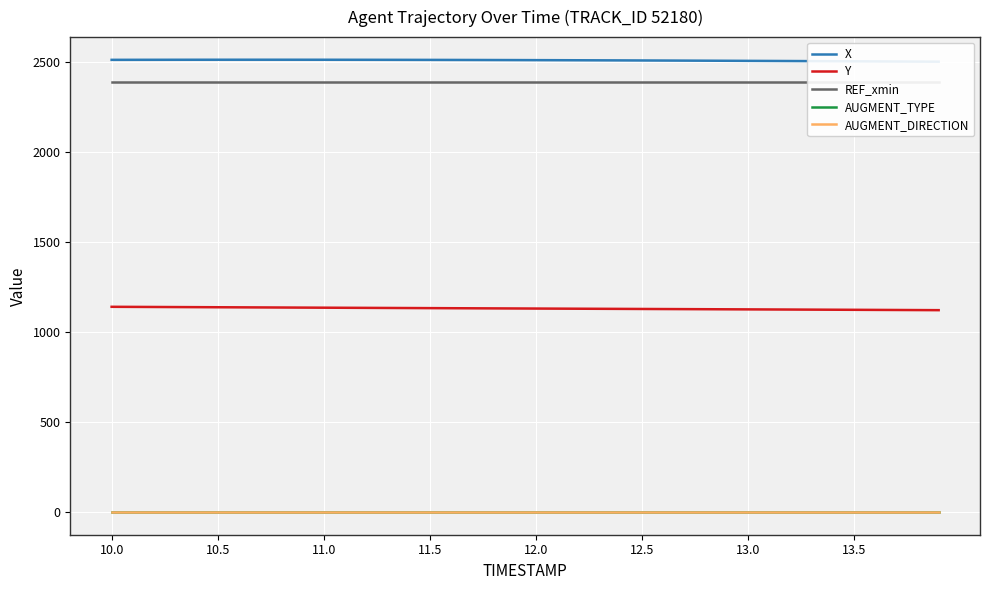

True or false: X has more than 0 interior local peaks.

True